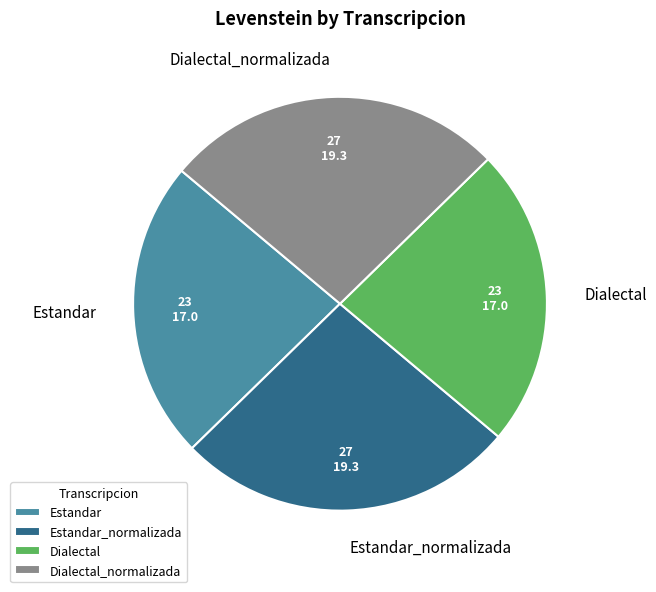

Approximately how many times larger is the value at Estandar compared to Dialectal_normalizada?

0.9